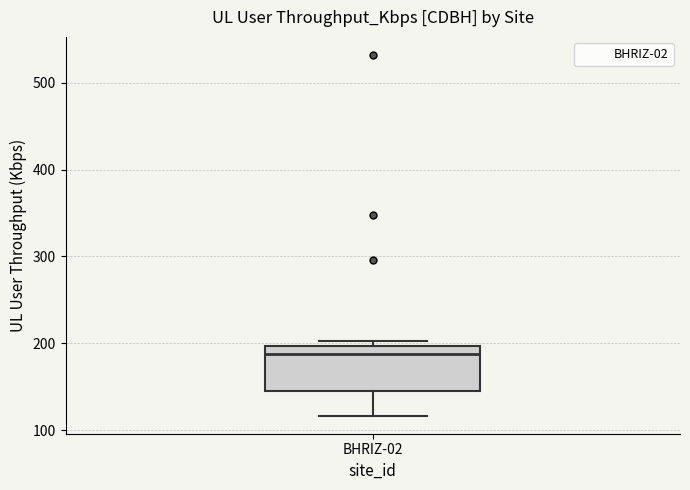

Where does the median line of the box for BHRIZ-02 sit on the y-axis? The values are not printed on the chart, so give them approximately, as read against the axis.

190